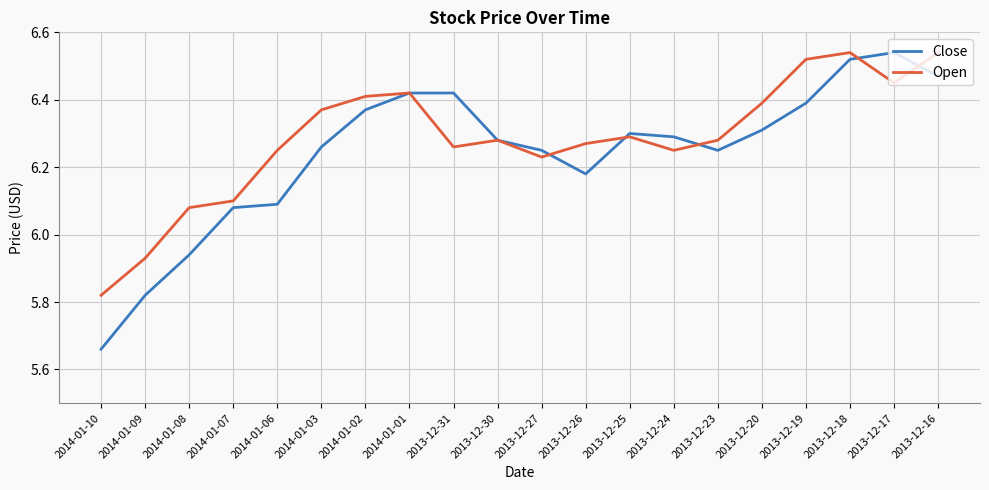

Rank the series at 2013-12-26 from lowest to highest value.

Close, Open